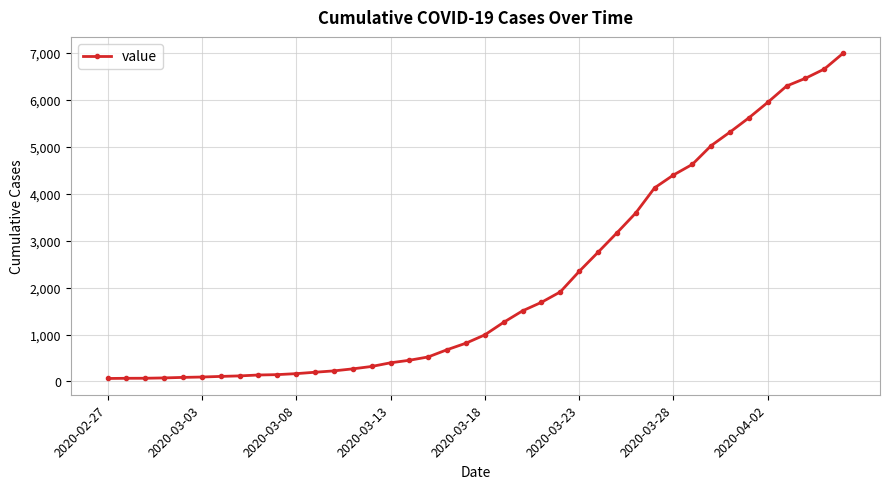

What is the maximum value shown in the chart?

6995